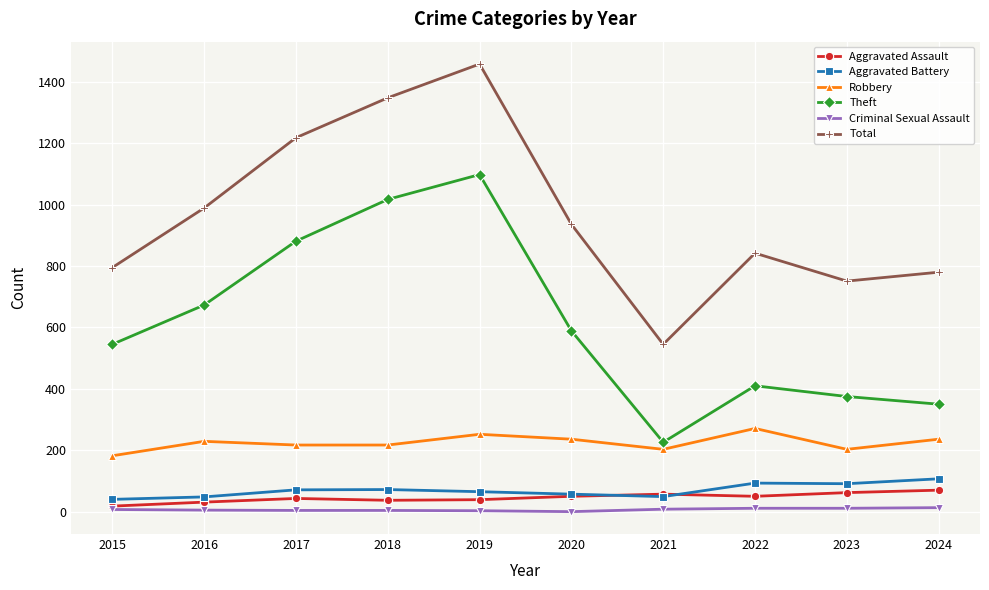

The value of Robbery at 2024 is 387. True or false?

False